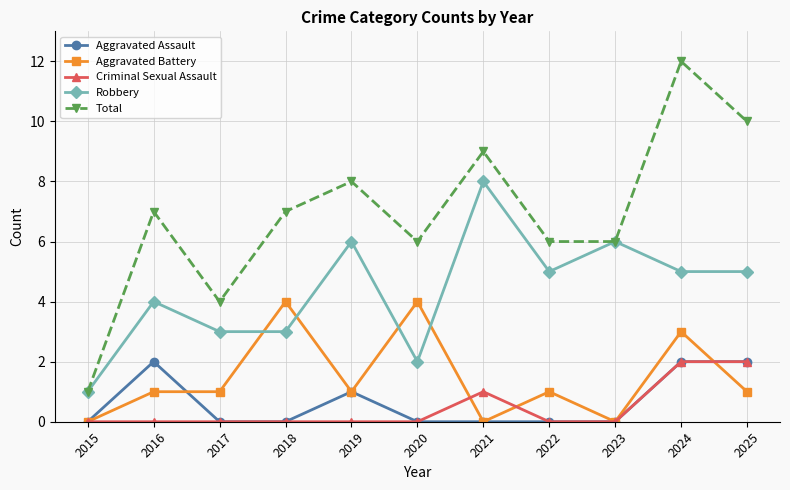

What is the approximate value of Aggravated Battery at 2020?

4